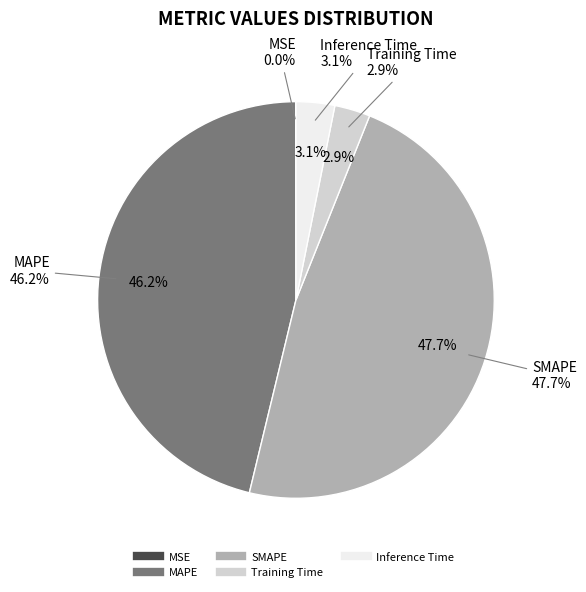

To the nearest percent, what is the average slice percentage?

20%